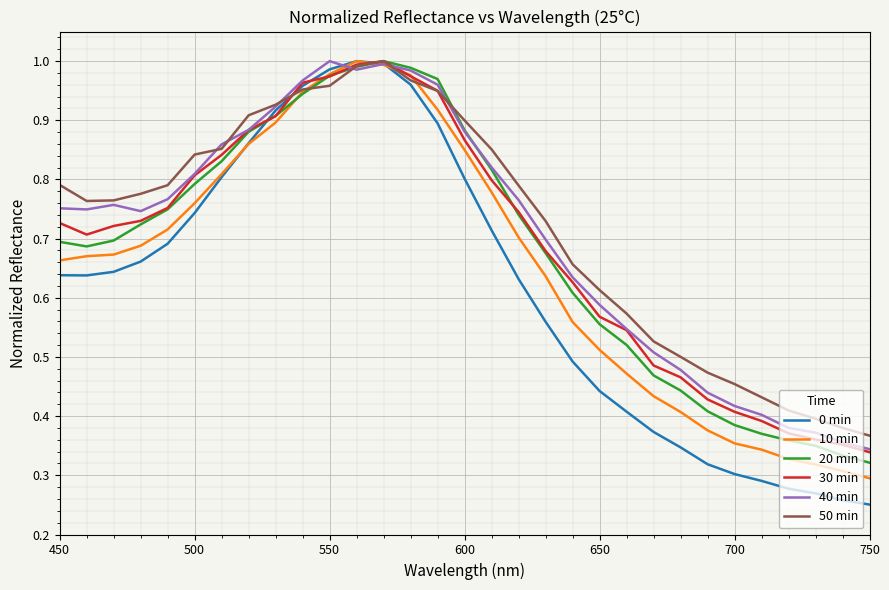

What are all the series names shown in the legend?

0 min, 10 min, 20 min, 30 min, 40 min, 50 min